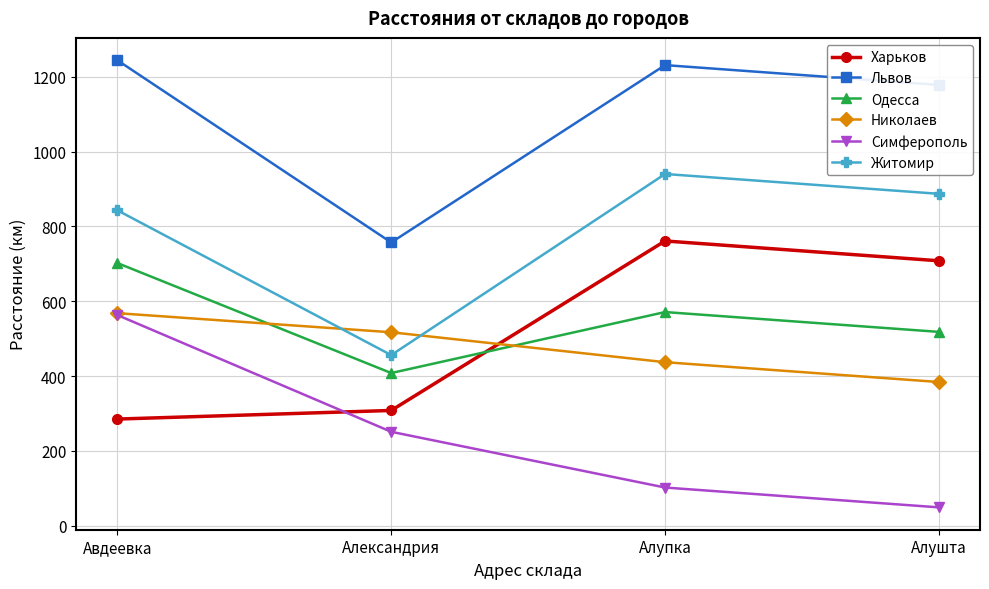

How many categories are shown in the chart?

4